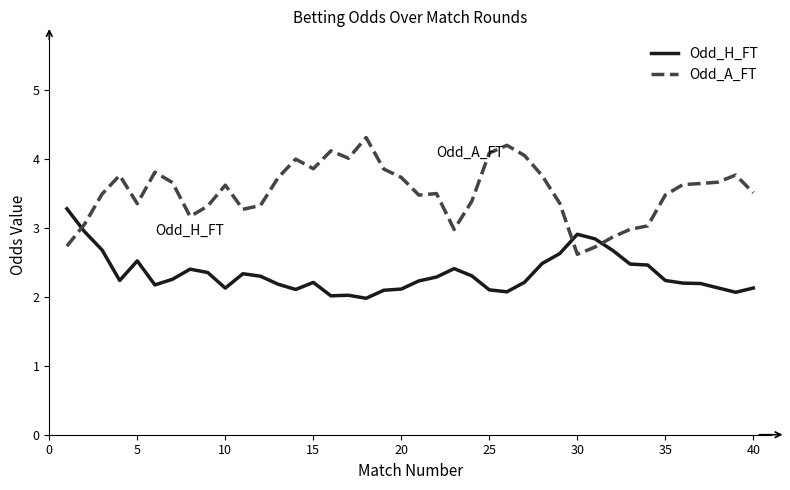

True or false: Odd_H_FT and Odd_A_FT cross at least once.

True